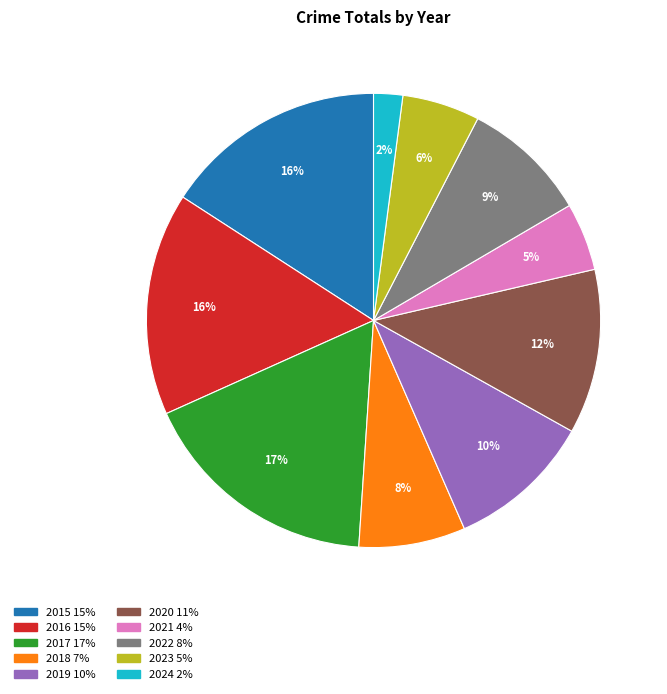

The 2018 slice represents 14% of the pie. True or false?

False